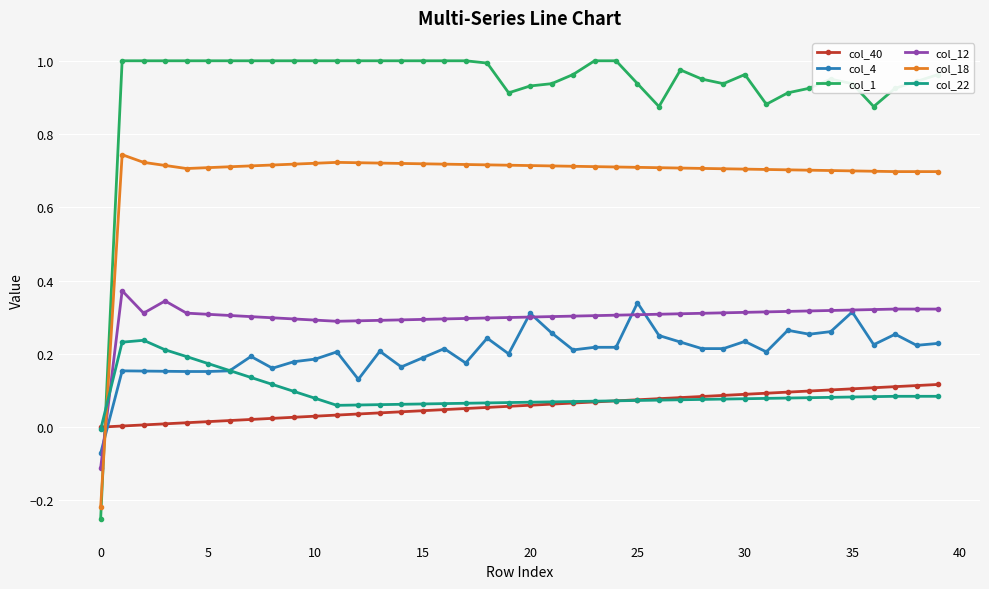

True or false: col_1 has more than 1 points higher than both neighbors.

True